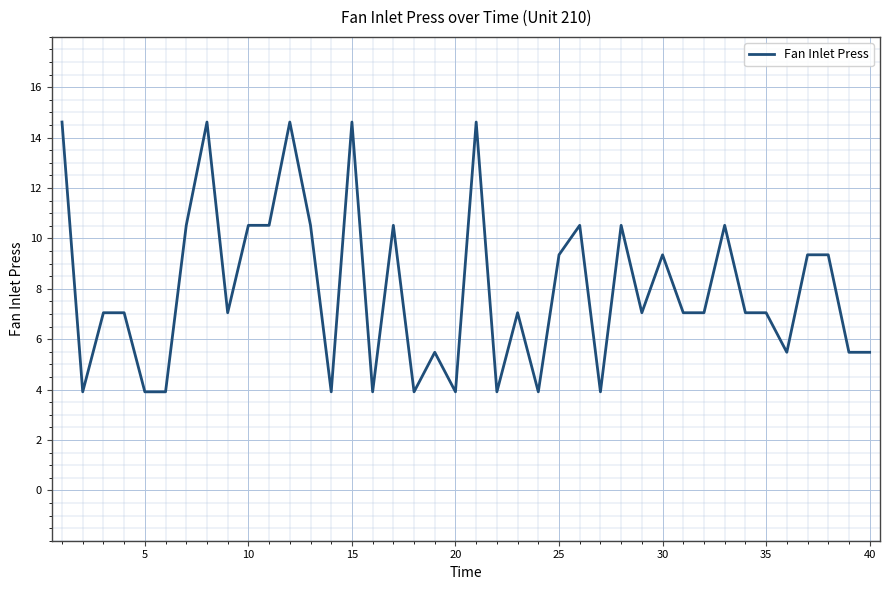

What is the difference between the maximum and minimum values?

10.7